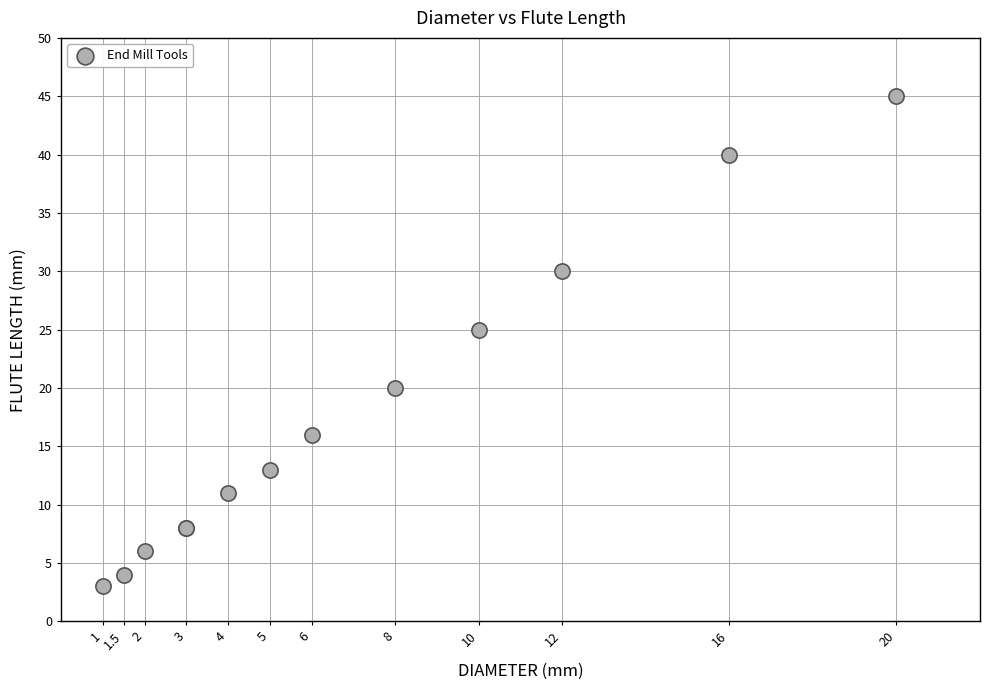

What Y value in the scatter plot is closest to 24?

25